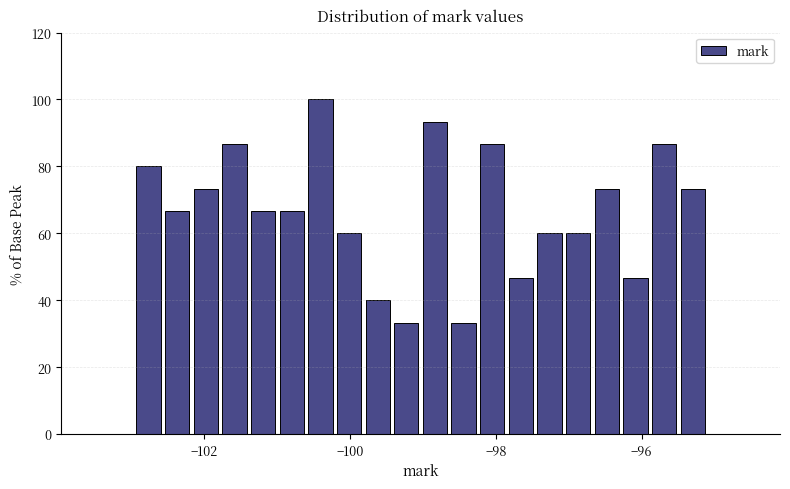

Read against the x-axis, roughly where is the centre of the tallest bar?

-100.4